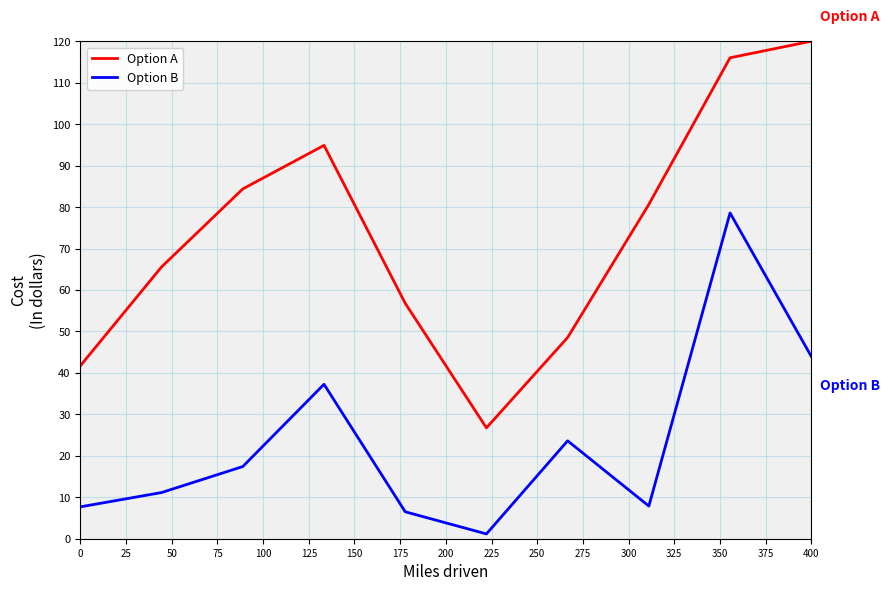

Rank the series by their average value, from lowest to highest.

Option B, Option A